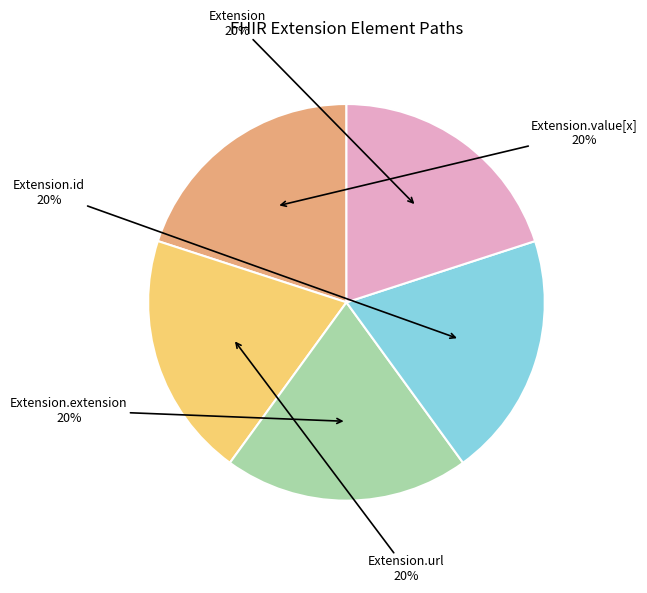

To the nearest percent, what is the combined percentage of Extension.url and Extension.extension?

40%